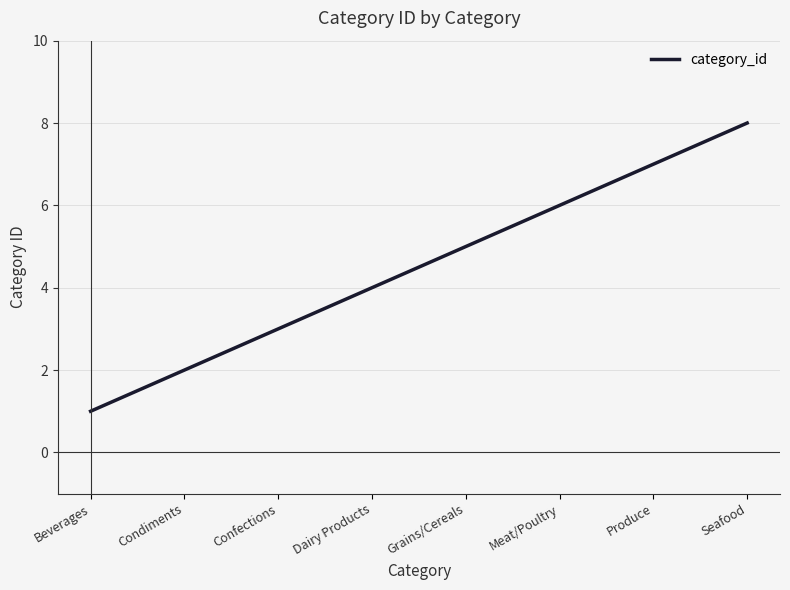

What position from the right is Dairy Products?

5